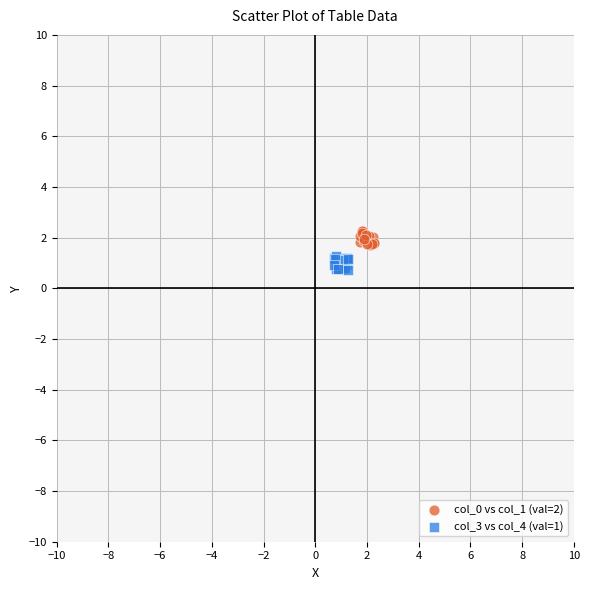

Which series reaches the minimum Y coordinate?

col_3 vs col_4 (val=1)